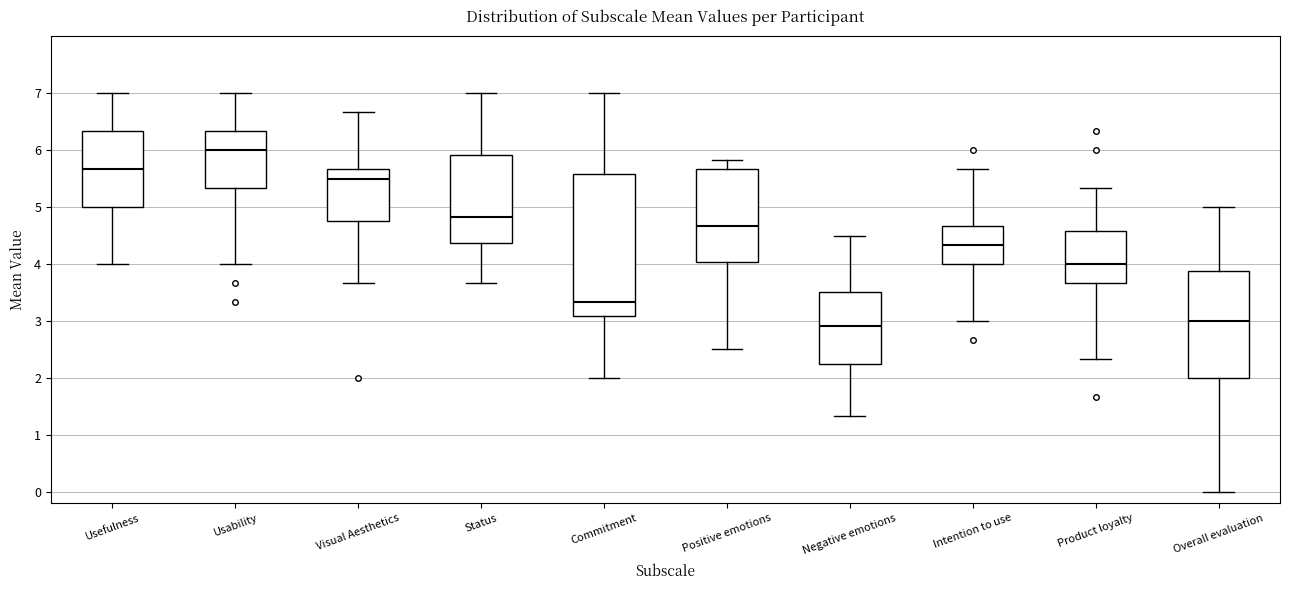

Where does the lower whisker of the box for Overall evaluation end on the y-axis? The values are not printed on the chart, so give them approximately, as read against the axis.

0.0